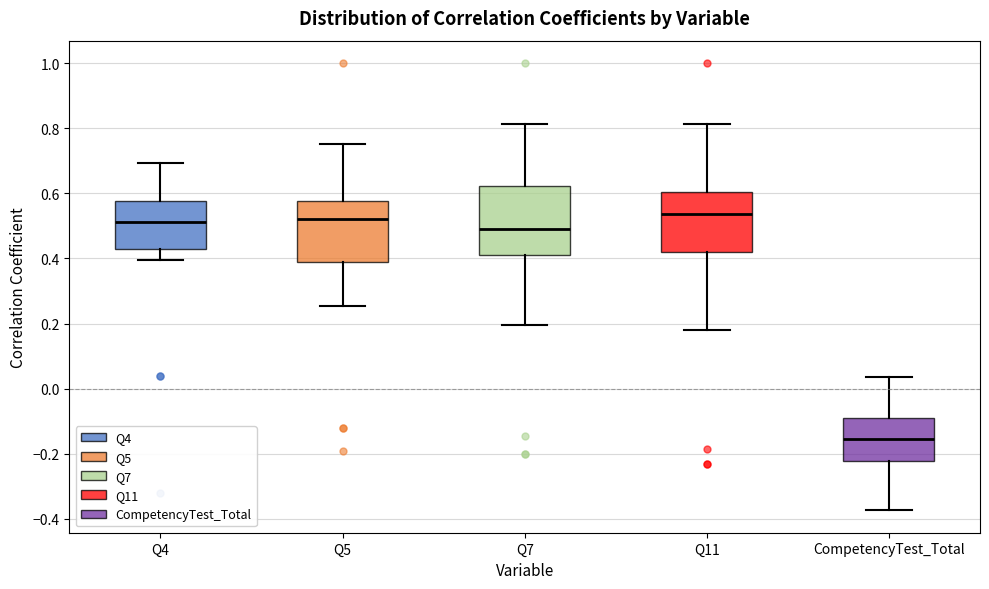

Reading left to right, read every box against the y-axis: the position of its median line, the range the box covers, and the ends of its whiskers. The values are not printed on the chart, so give them approximately, as read against the axis.

Q4: median 0.52, box 0.42 to 0.58, whiskers 0.40 to 0.70
Q5: median 0.52, box 0.38 to 0.58, whiskers 0.26 to 0.76
Q7: median 0.50, box 0.42 to 0.62, whiskers 0.20 to 0.82
Q11: median 0.54, box 0.42 to 0.60, whiskers 0.18 to 0.82
CompetencyTest_Total: median -0.16, box -0.22 to -0.10, whiskers -0.38 to 0.04